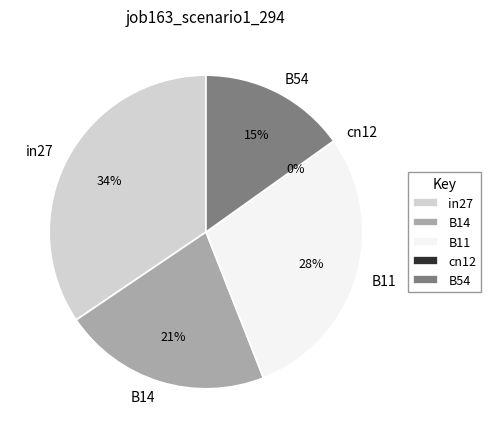

To the nearest percent, what is the combined percentage of in27 and cn12?

34%